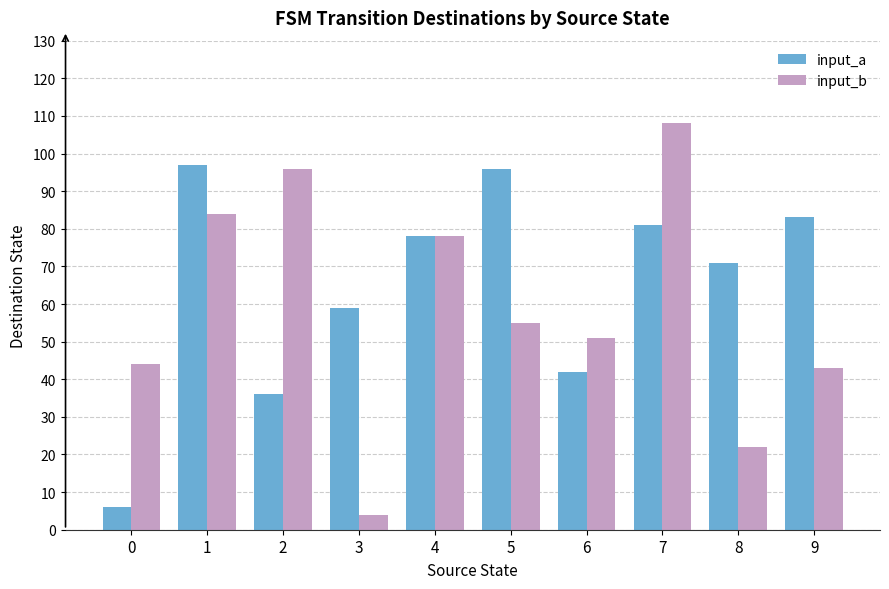

Are the bars grouped side by side (vs. stacked)?

Yes